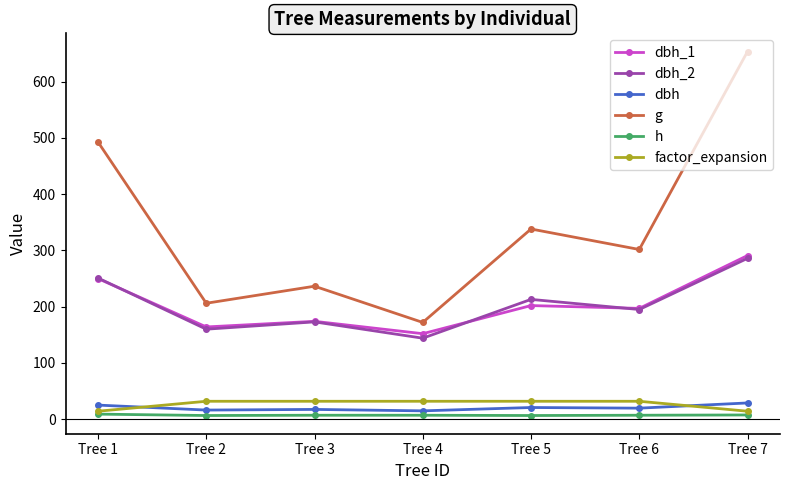

What is the sum of all dbh_1 values?

1430.0